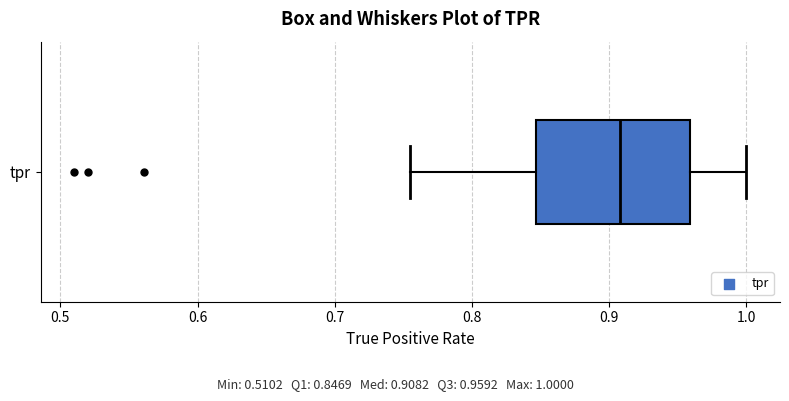

Read this box plot against the x-axis: the position of the median line, the range covered by the box, and the ends of both whiskers. The values are not printed on the chart, so give them approximately, as read against the axis.

median 0.91, box 0.85 to 0.96, whiskers 0.76 to 1.00